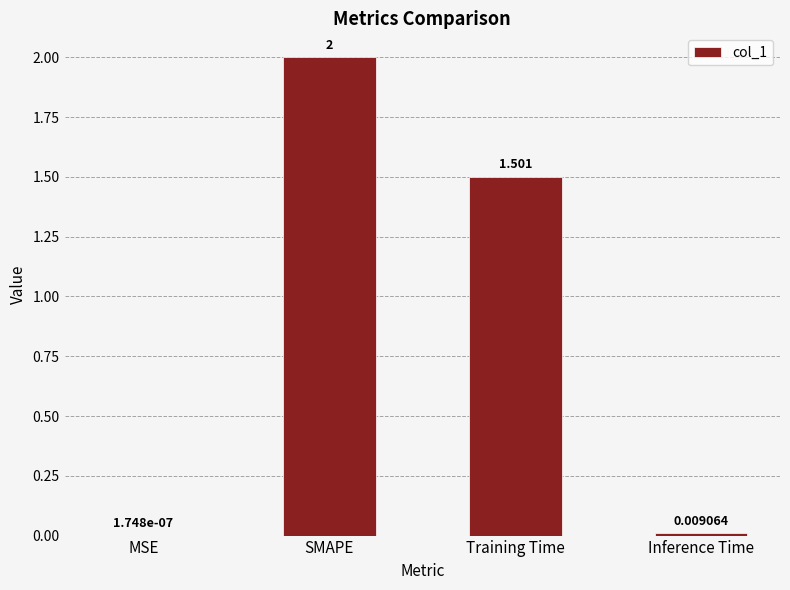

Which category has the highest value across all series?

SMAPE